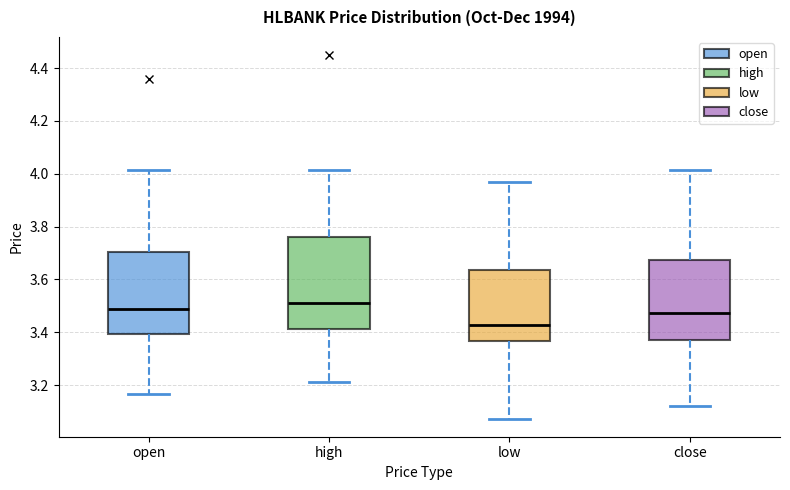

Reading left to right, transcribe this box plot: for each box, give where its median line is, the range the box spans, and where its two whiskers end, as read against the y-axis. The values are not printed on the chart, so give them approximately, as read against the axis.

open: median 3.48, box 3.40 to 3.70, whiskers 3.16 to 4.02
high: median 3.50, box 3.42 to 3.76, whiskers 3.22 to 4.02
low: median 3.42, box 3.36 to 3.64, whiskers 3.08 to 3.96
close: median 3.48, box 3.38 to 3.68, whiskers 3.12 to 4.02